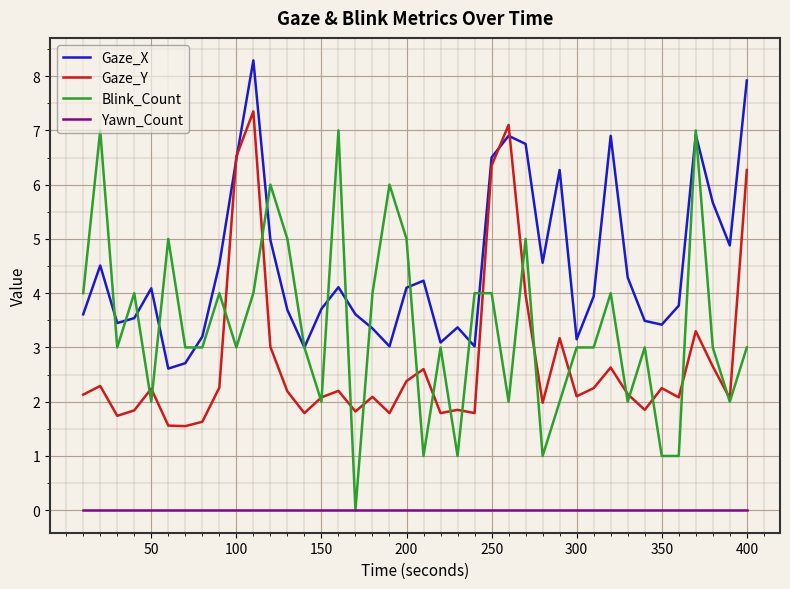

Which series has the largest total across all categories?

Gaze_X